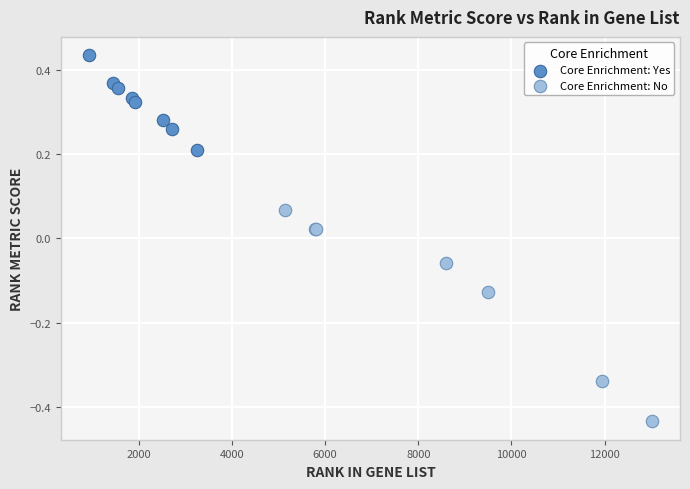

Which series reaches the minimum Y coordinate?

Core Enrichment: No